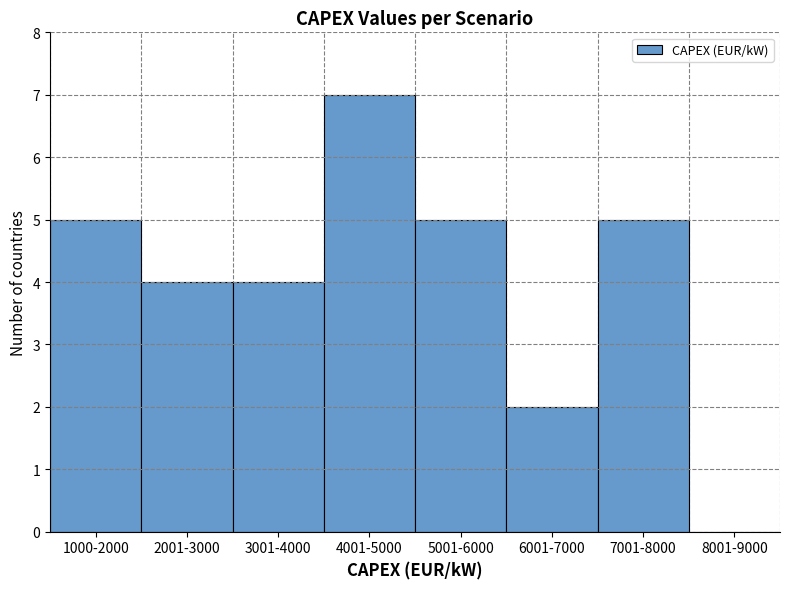

Reading left to right, list all the values displayed in this chart.

1000-2000=5	2001-3000=4	3001-4000=4	4001-5000=7	5001-6000=5	6001-7000=2	7001-8000=5	8001-9000=0